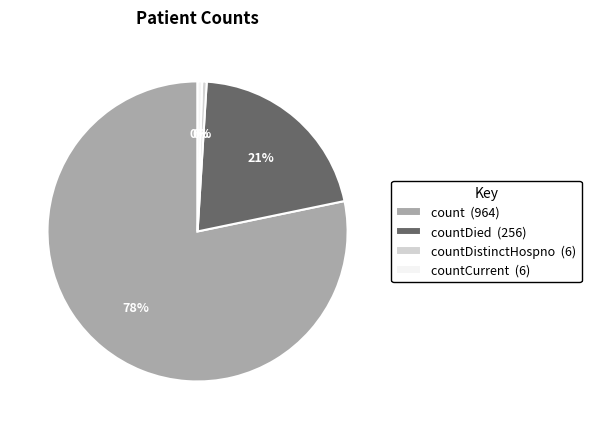

Which slice is the largest?

count (964)